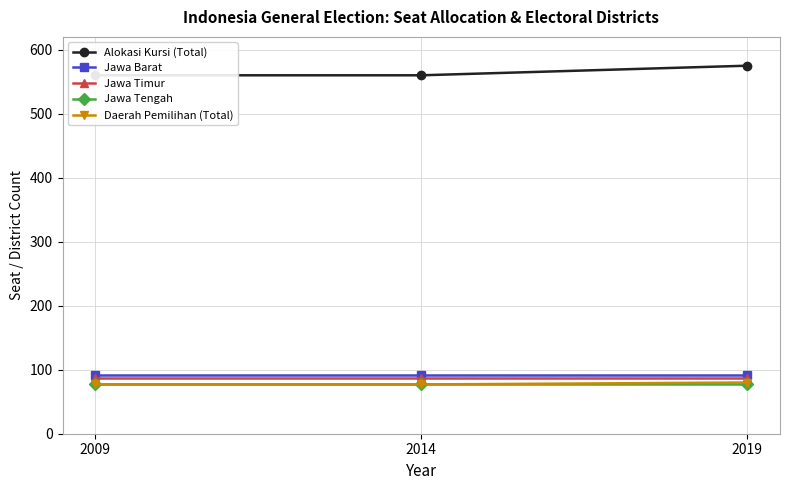

Rank the categories by Jawa Barat value from highest to lowest.

2009, 2014, 2019